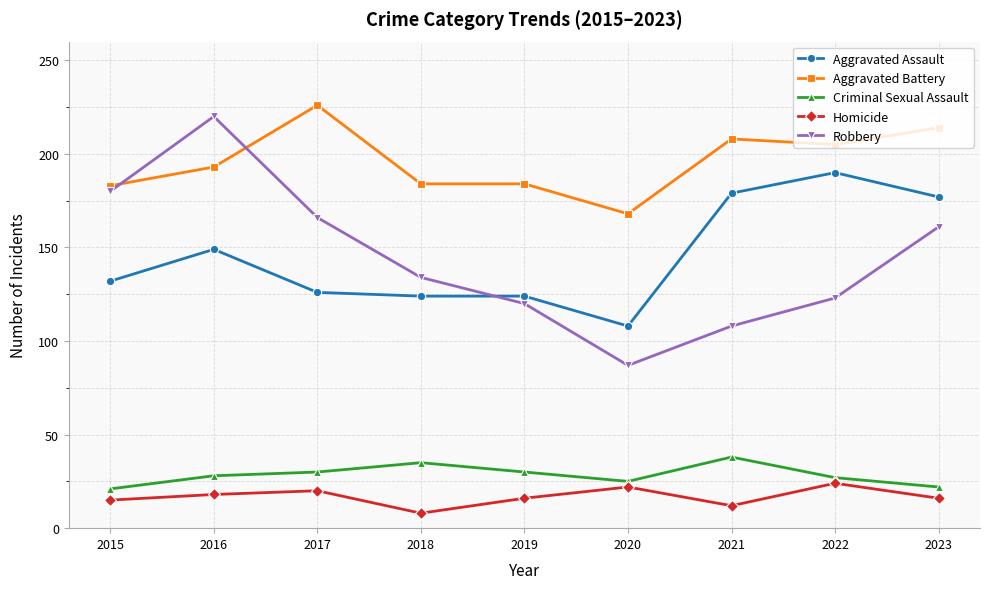

True or false: Aggravated Assault has more than 0 interior local peaks.

True